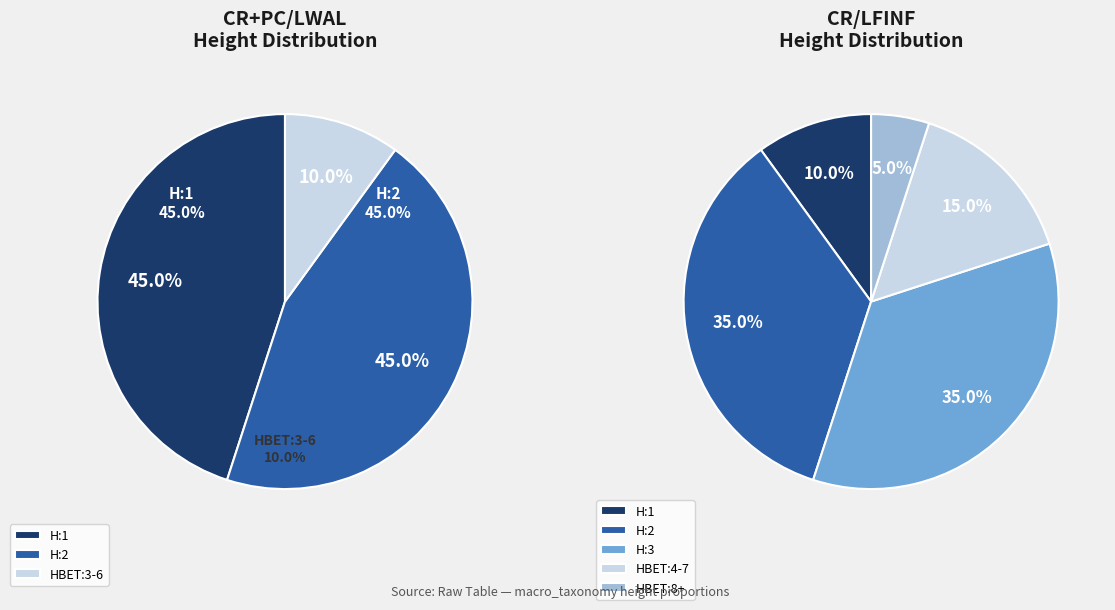

Is the sum of HBET:3-6 (CR+PC/LWAL) and H:3 (CR/LFINF) greater than half?

No